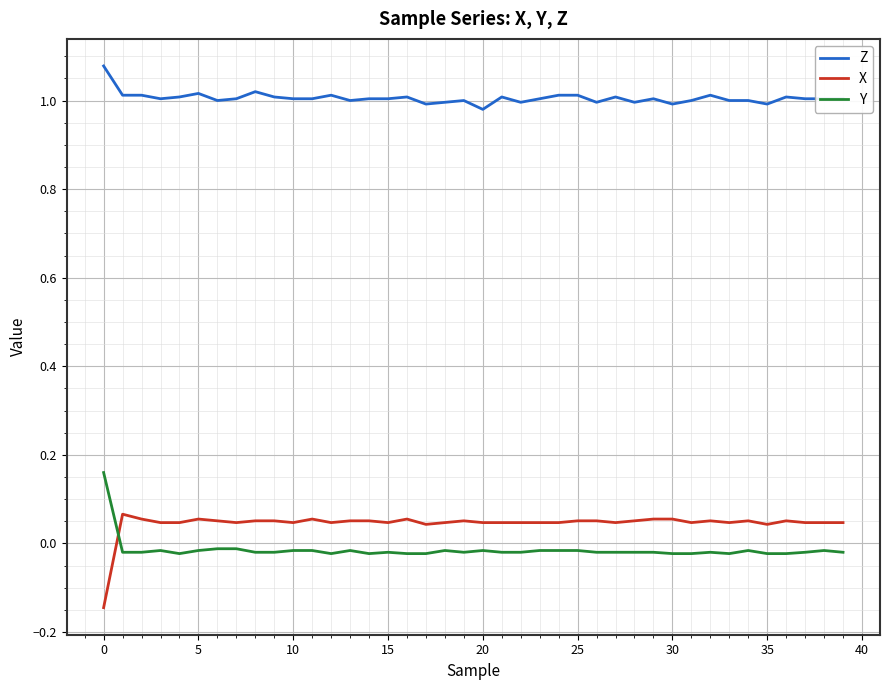

Which series has the largest total across all categories?

Z